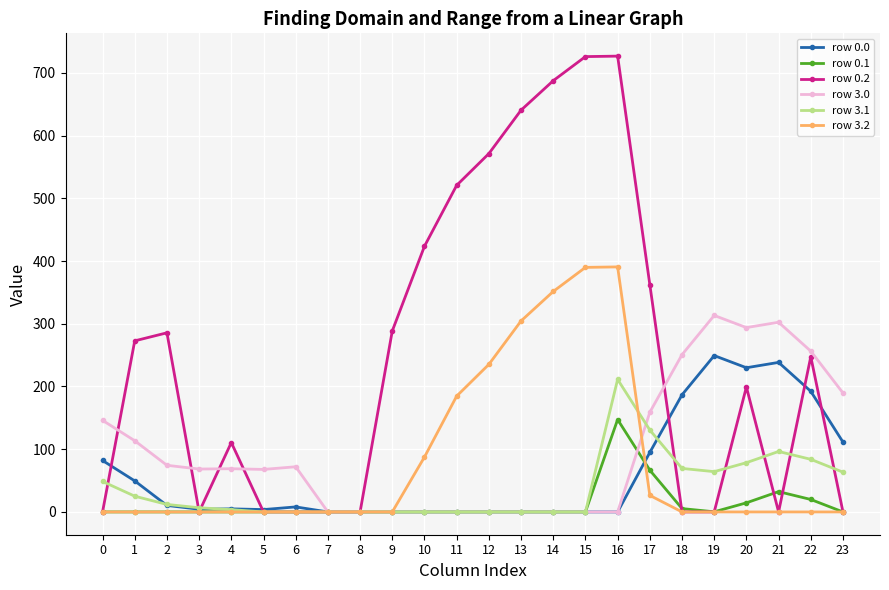

How many lines are shown in the chart?

6